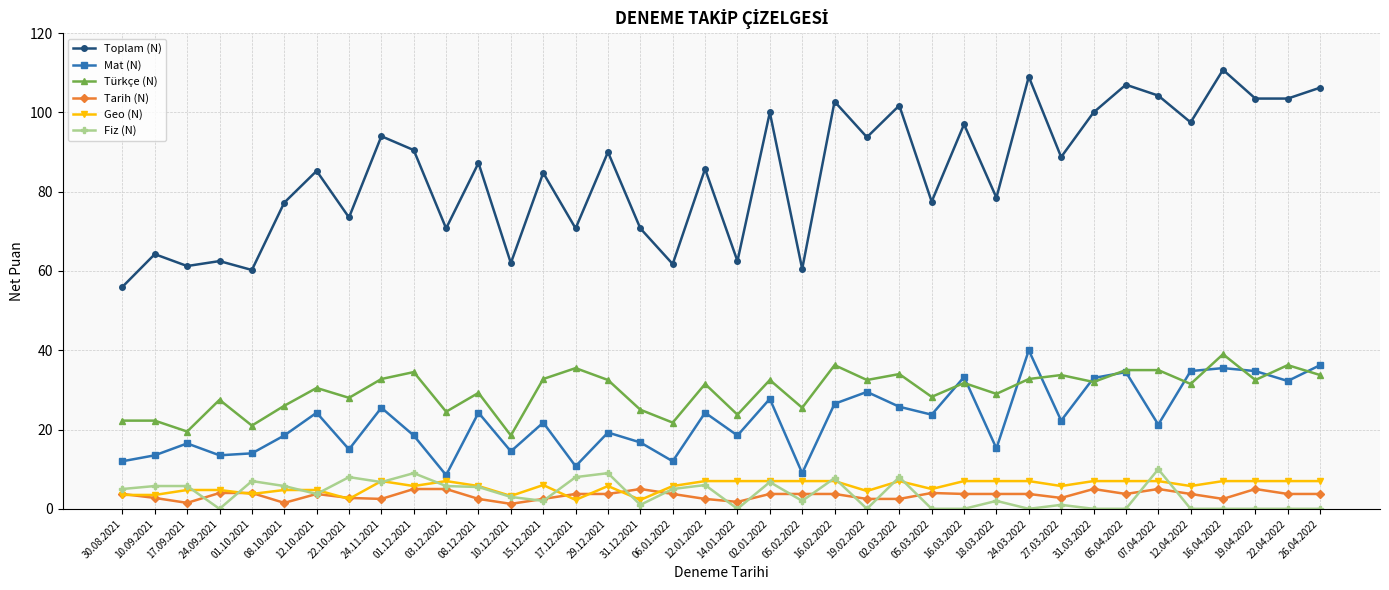

What is the total value across all series at 15.12.2021?

149.8